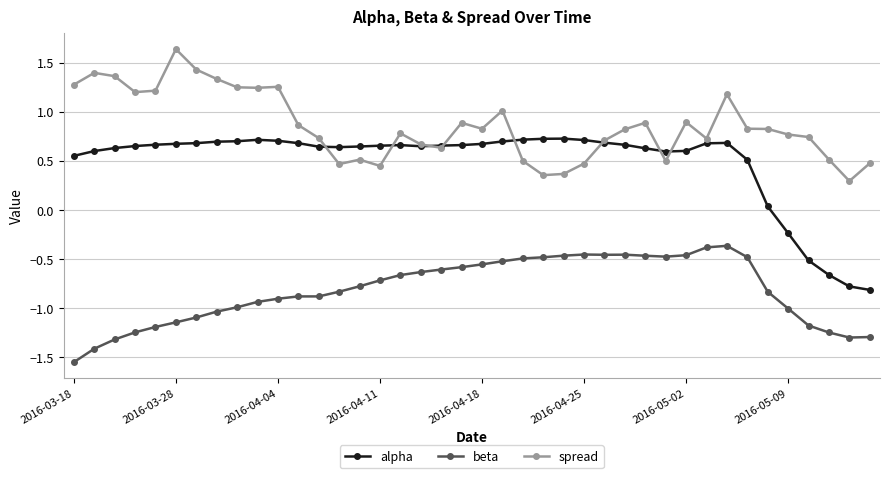

Rank the series by their average value, from highest to lowest.

spread, alpha, beta